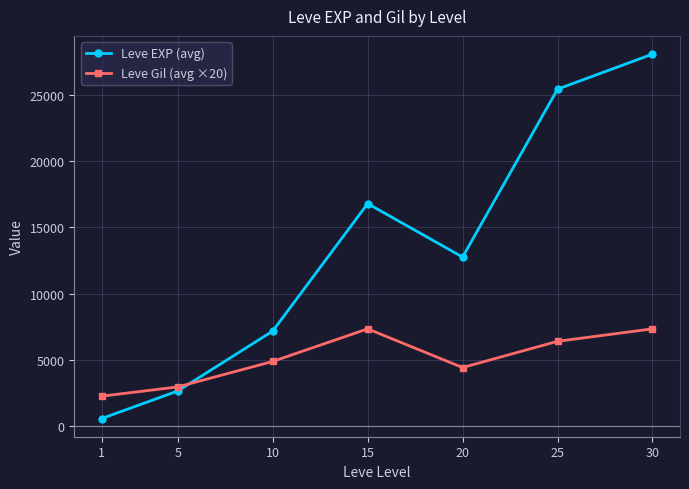

What is the value of the Leve EXP (avg) point at the 3rd from the left?

7172